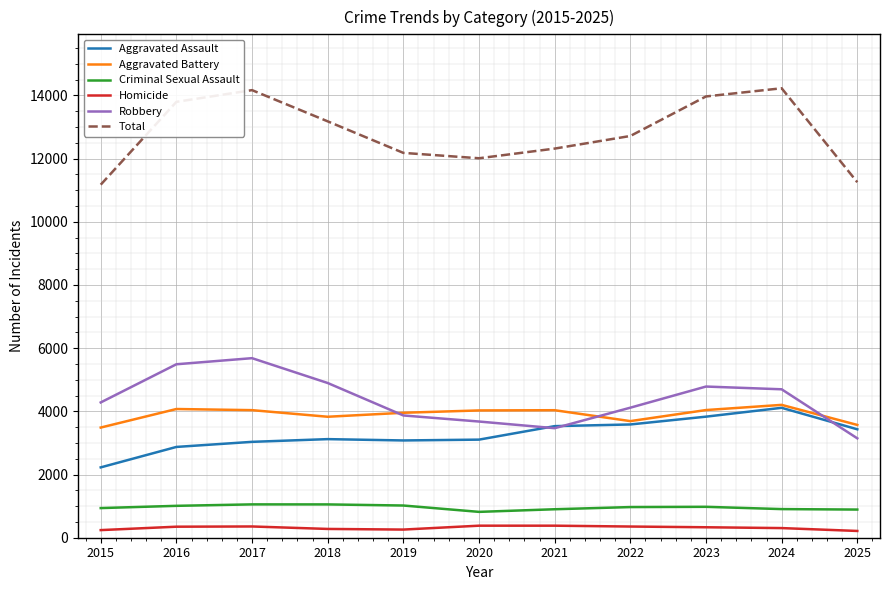

True or false: Aggravated Battery and Total intersect in this chart.

False